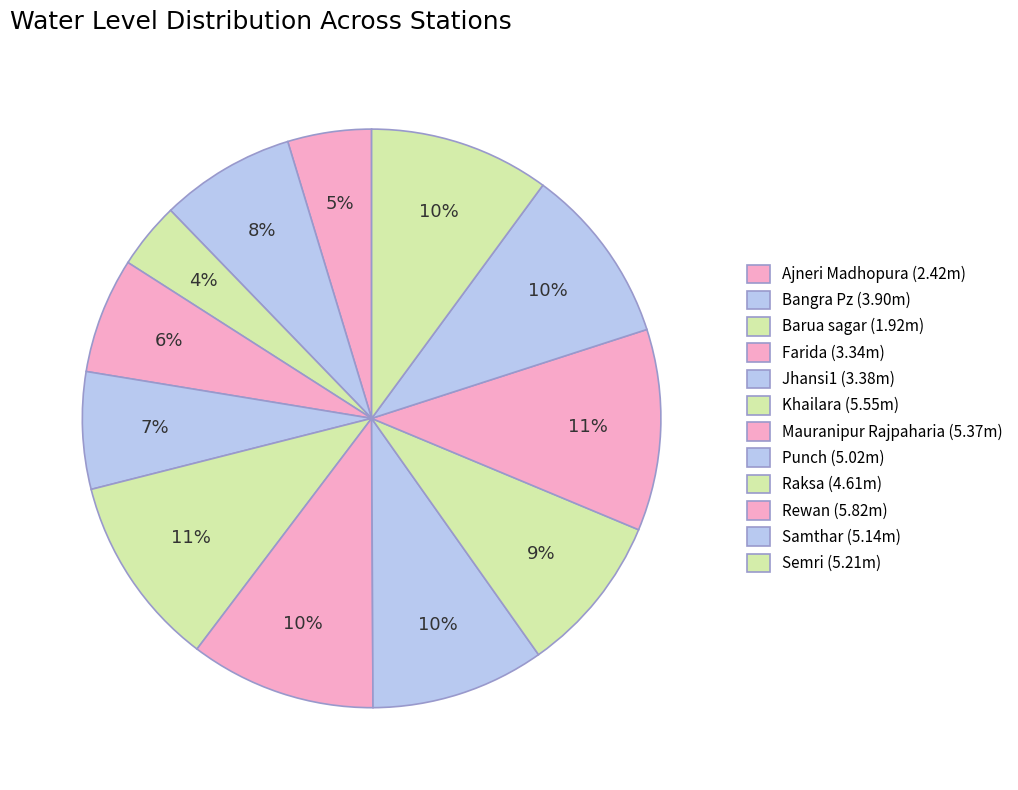

To the nearest percent, what is the average slice percentage?

8%